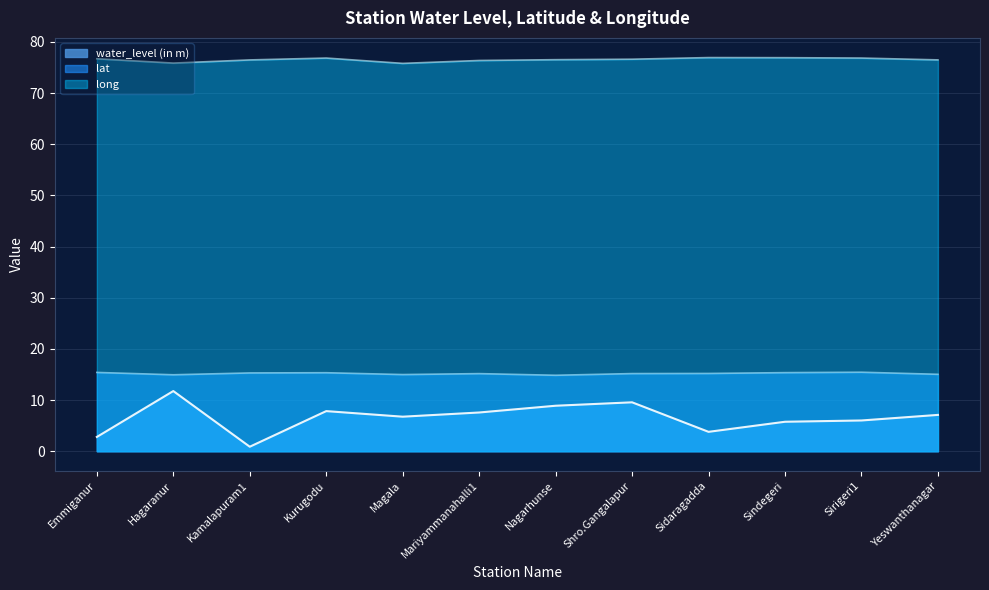

True or false: long and lat intersect in this chart.

False